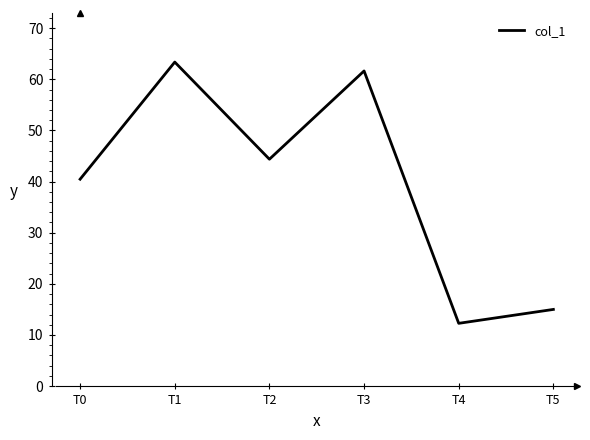

Where does the data first go above 44?

T1